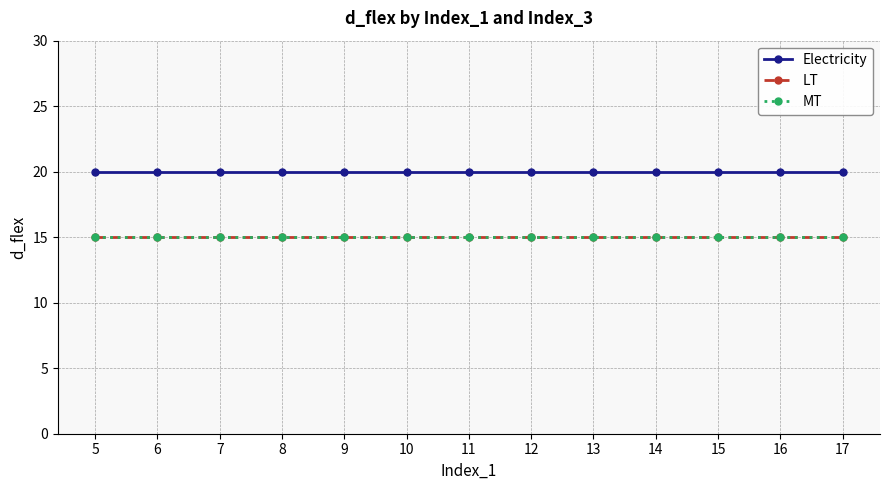

Does the chart have visible grid lines?

Yes